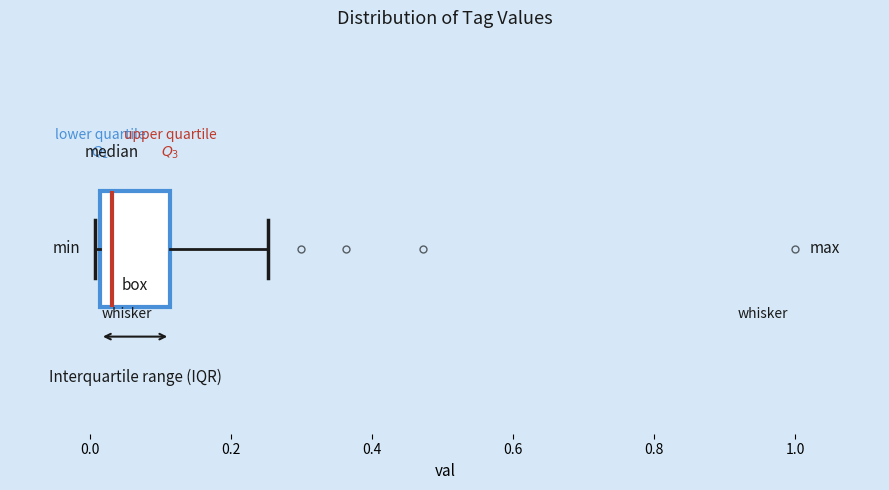

Where does the median line of the box sit on the x-axis? The values are not printed on the chart, so give them approximately, as read against the axis.

0.04